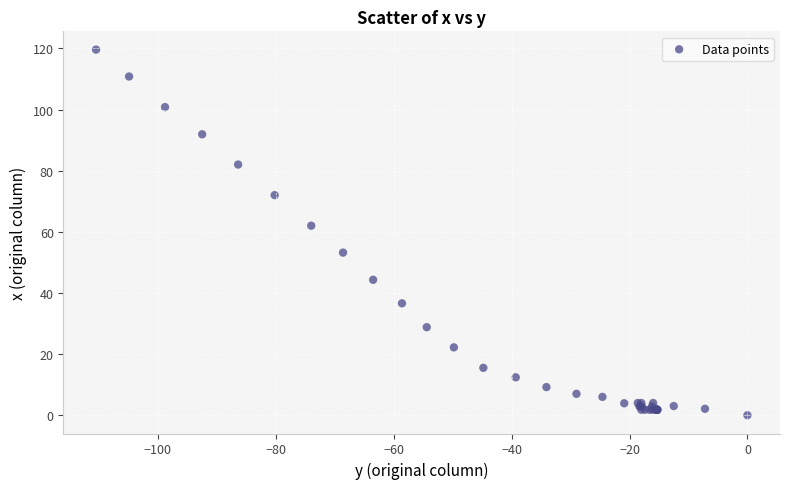

What Y value in the scatter plot is closest to 59?

62.0